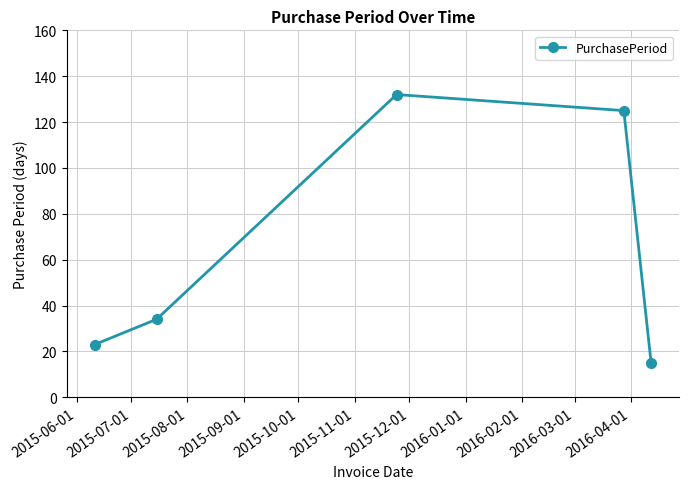

How many points are higher than both their immediate neighbors (excluding endpoints)?

1